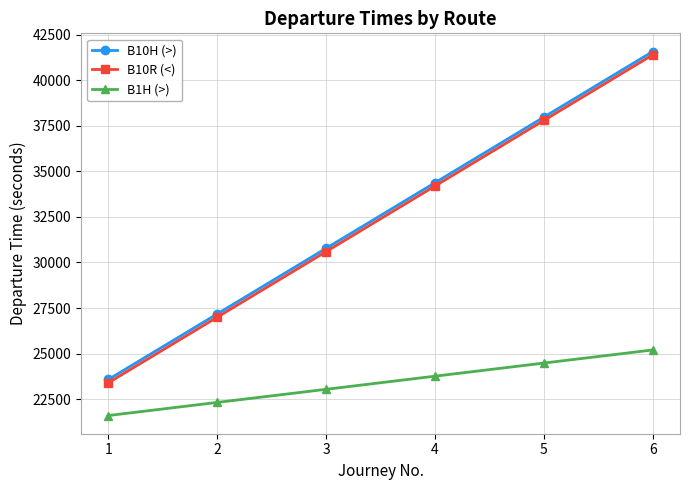

How many B10R (<) values are between 27000 and 37800?

4